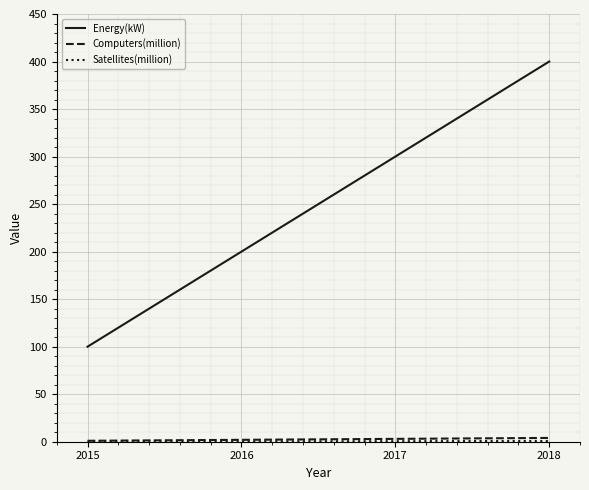

At which category is the sum across all series the highest?

2018